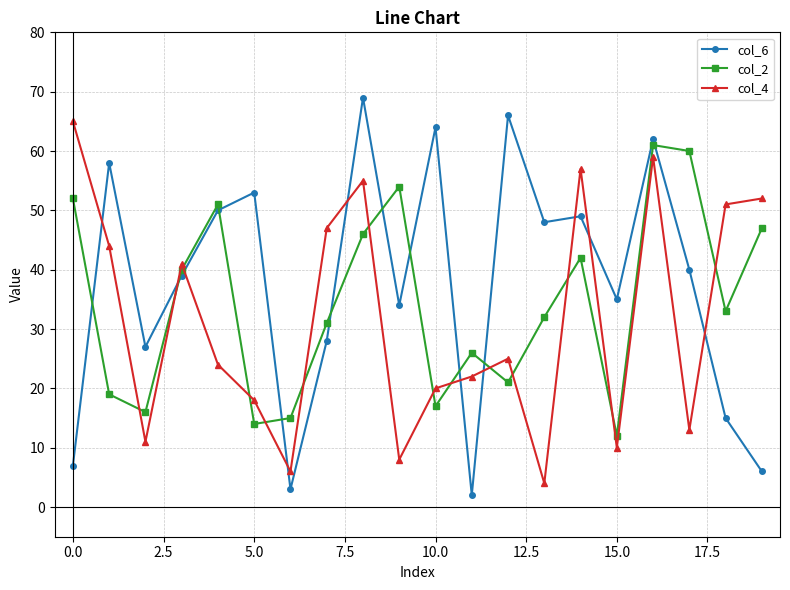

Which series has the largest total across all categories?

col_6